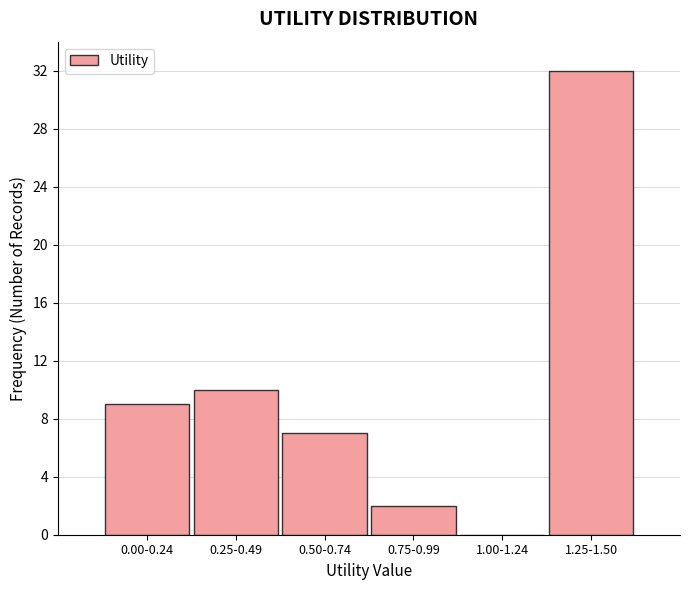

Reading left to right, extract all data points from this chart.

0.00-0.24=9	0.25-0.49=10	0.50-0.74=7	0.75-0.99=2	1.00-1.24=0	1.25-1.50=32